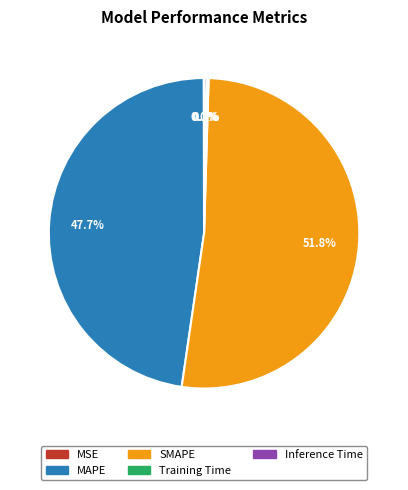

The MAPE slice represents 53% of the pie. True or false?

False